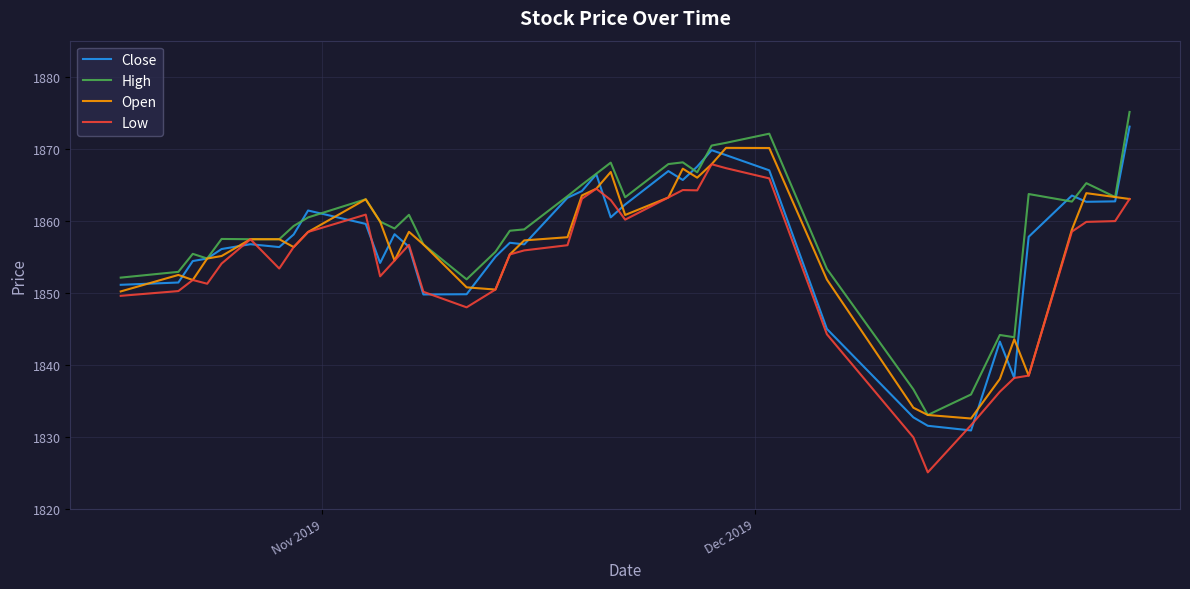

Count the number of categories in the chart.

40